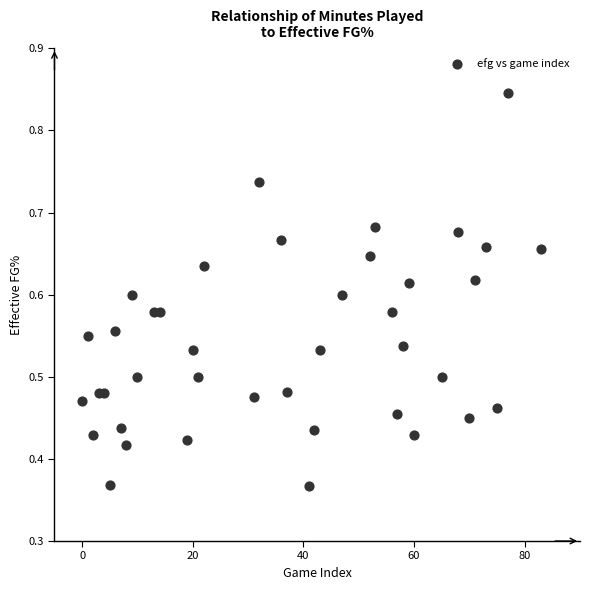

What is the range of X values (max minus min)?

83.0